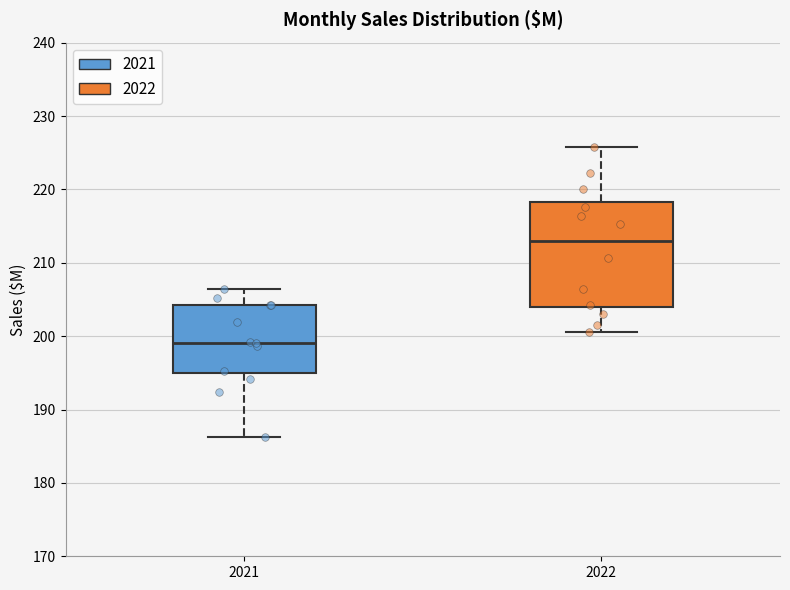

Reading left to right, read every box against the y-axis: the position of its median line, the range the box covers, and the ends of its whiskers. The values are not printed on the chart, so give them approximately, as read against the axis.

2021: median 199, box 195 to 204, whiskers 186 to 206
2022: median 213, box 204 to 218, whiskers 201 to 226